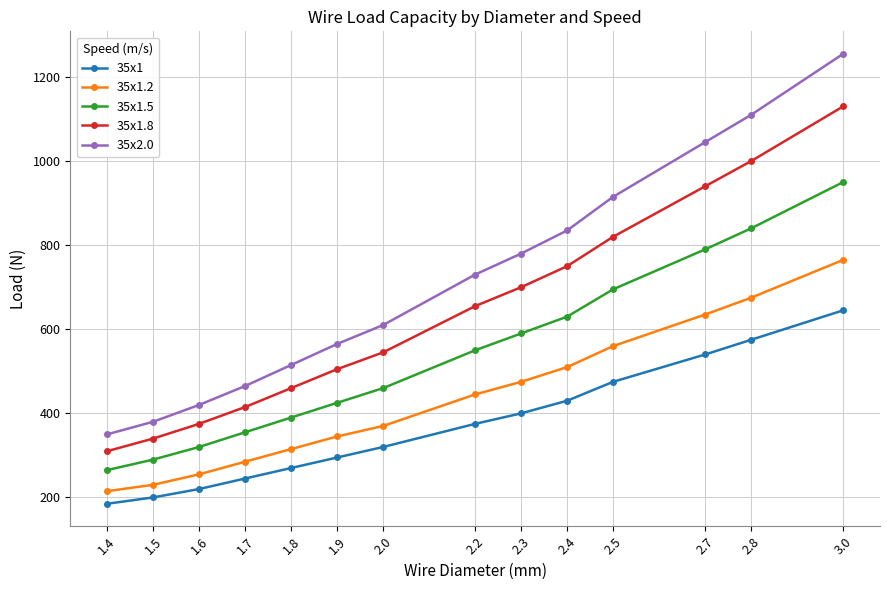

Reading left to right, list all the values displayed in this chart.

35x1: 1.4=185	1.5=200	1.6=220	1.7=245	1.8=270	1.9=295	2.0=320	2.2=375	2.3=400	2.4=430	2.5=475	2.7=540	2.8=575	3.0=645
35x1.2: 1.4=215	1.5=230	1.6=255	1.7=285	1.8=315	1.9=345	2.0=370	2.2=445	2.3=475	2.4=510	2.5=560	2.7=635	2.8=675	3.0=765
35x1.5: 1.4=265	1.5=290	1.6=320	1.7=355	1.8=390	1.9=425	2.0=460	2.2=550	2.3=590	2.4=630	2.5=695	2.7=790	2.8=840	3.0=950
35x1.8: 1.4=310	1.5=340	1.6=375	1.7=415	1.8=460	1.9=505	2.0=545	2.2=655	2.3=700	2.4=750	2.5=820	2.7=940	2.8=1000	3.0=1130
35x2.0: 1.4=350	1.5=380	1.6=420	1.7=465	1.8=515	1.9=565	2.0=610	2.2=730	2.3=780	2.4=835	2.5=915	2.7=1045	2.8=1110	3.0=1255